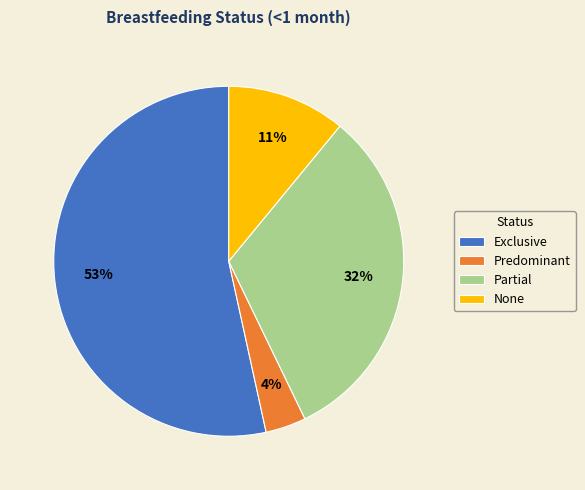

Between Predominant and Exclusive, which is larger?

Exclusive